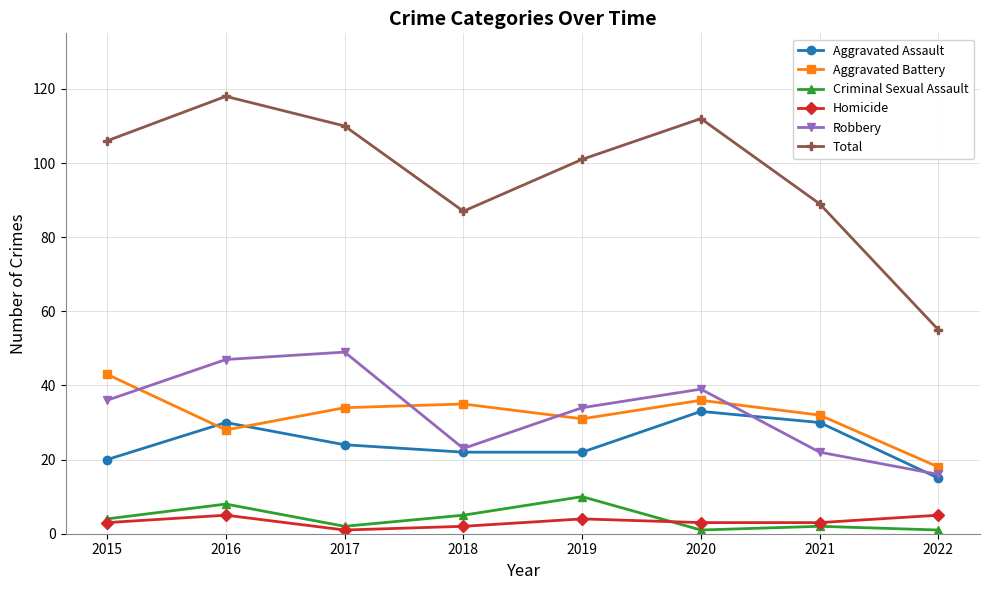

Rank the series by their maximum value, from lowest to highest.

Homicide, Criminal Sexual Assault, Aggravated Assault, Aggravated Battery, Robbery, Total